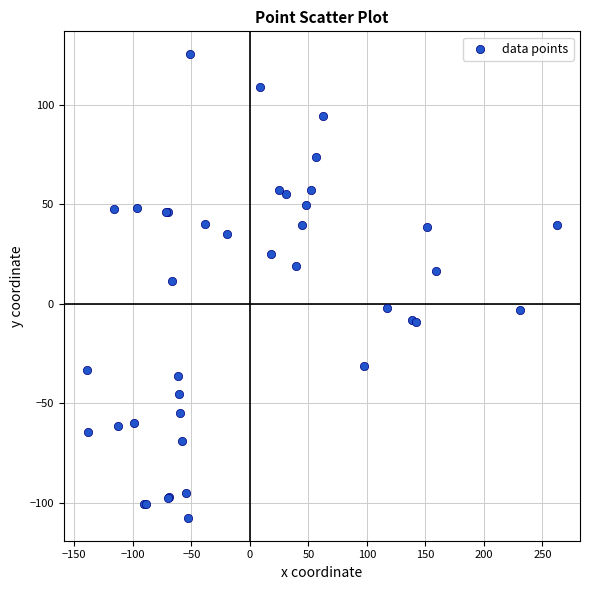

What Y value in the scatter plot is closest to 8?

11.5